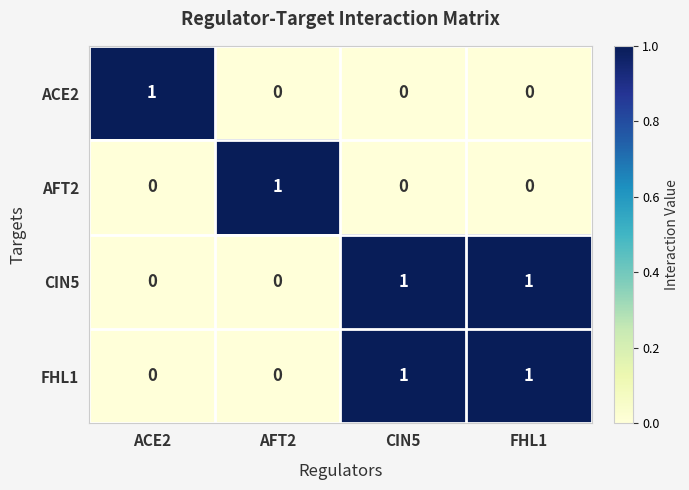

What is the total value across all series at ACE2?

1